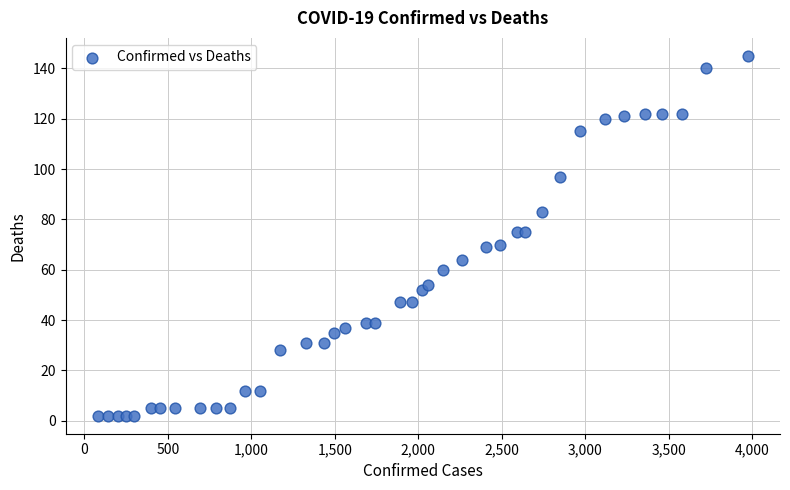

What is the range of Y values (max minus min)?

143